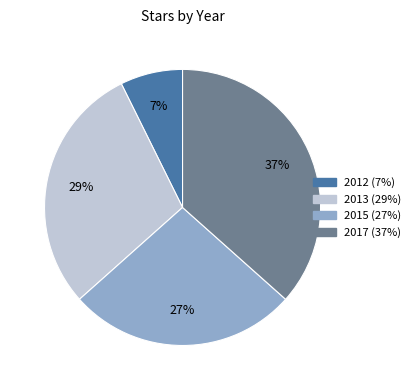

Is the sum of 2013 and 2017 greater than half?

Yes